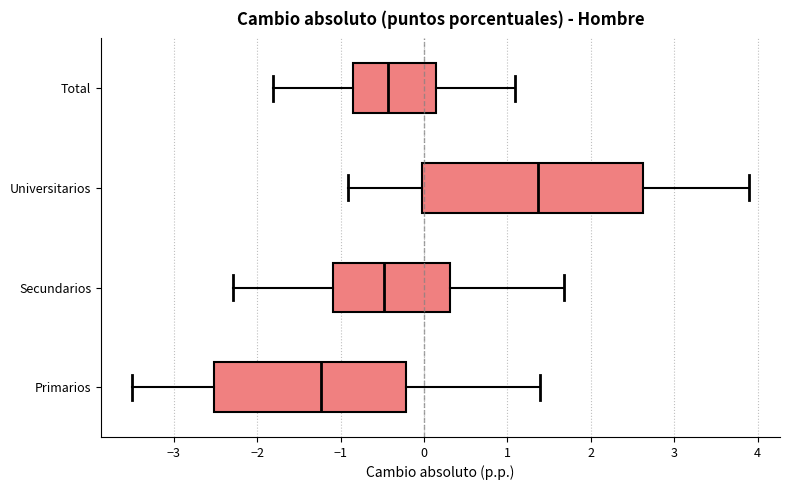

Which box is the widest, from its left edge to its right edge?

Universitarios